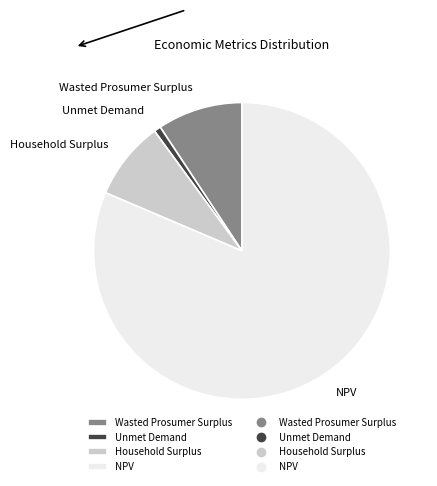

What is the smallest slice in the pie chart?

Unmet Demand